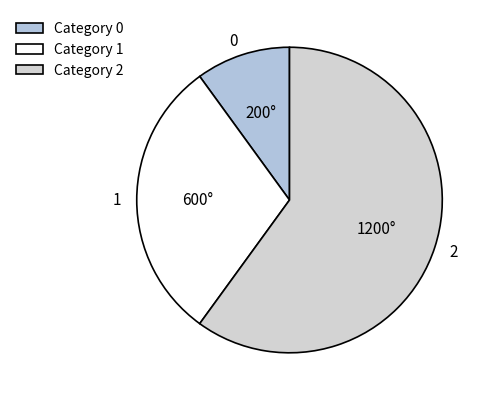

Which category has the biggest portion of the pie?

2